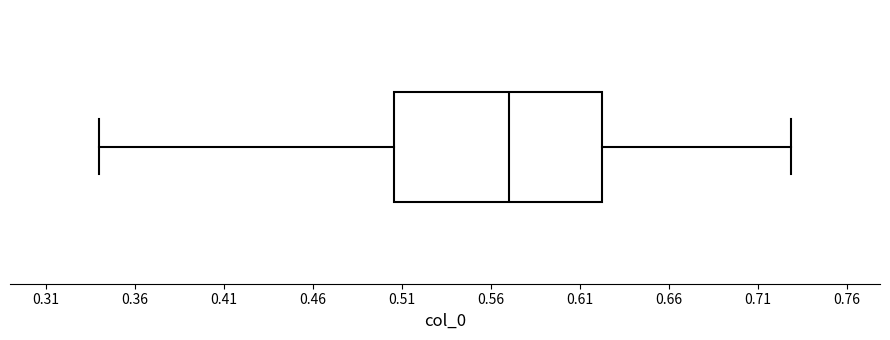

Read this box plot against the x-axis: the position of the median line, the range covered by the box, and the ends of both whiskers. The values are not printed on the chart, so give them approximately, as read against the axis.

median 0.570, box 0.505 to 0.620, whiskers 0.340 to 0.730